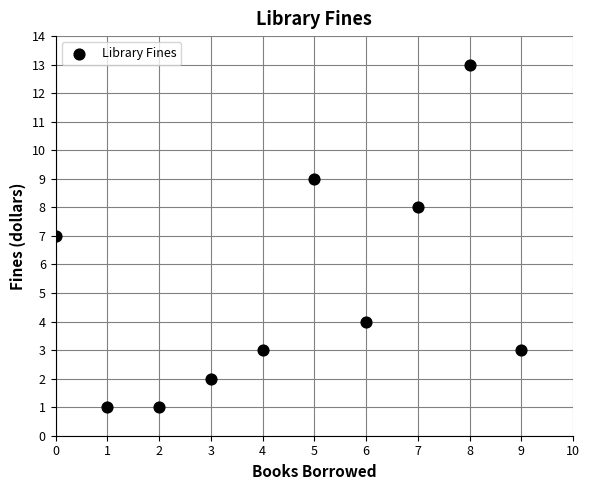

What is the range of Y values (max minus min)?

12